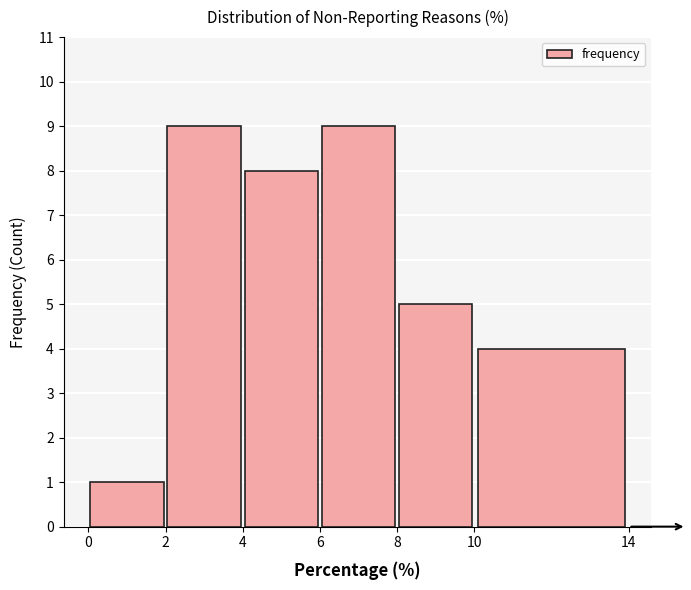

What is the height of the bar covering 4 to 6 on the x-axis? The values are not printed on the chart, so give them approximately, as read against the axis.

8